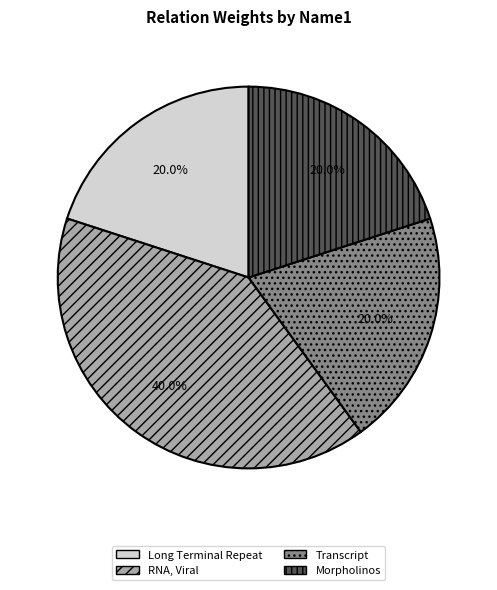

Is there any slice that represents more than half of the pie?

No